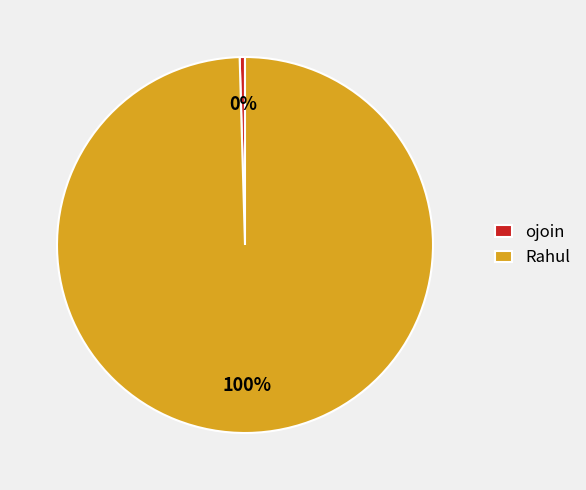

To the nearest percent, what is the average slice percentage?

50%